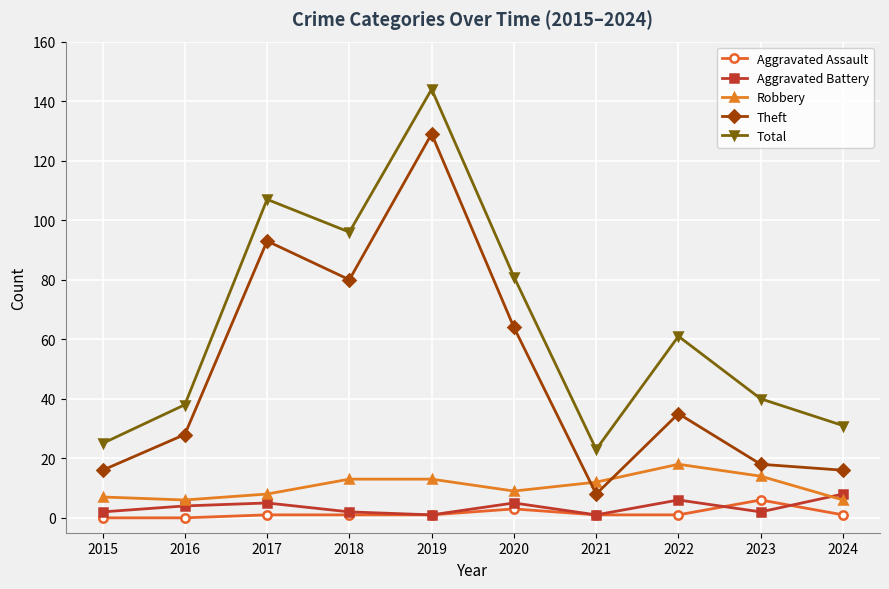

Does the chart have visible grid lines?

Yes